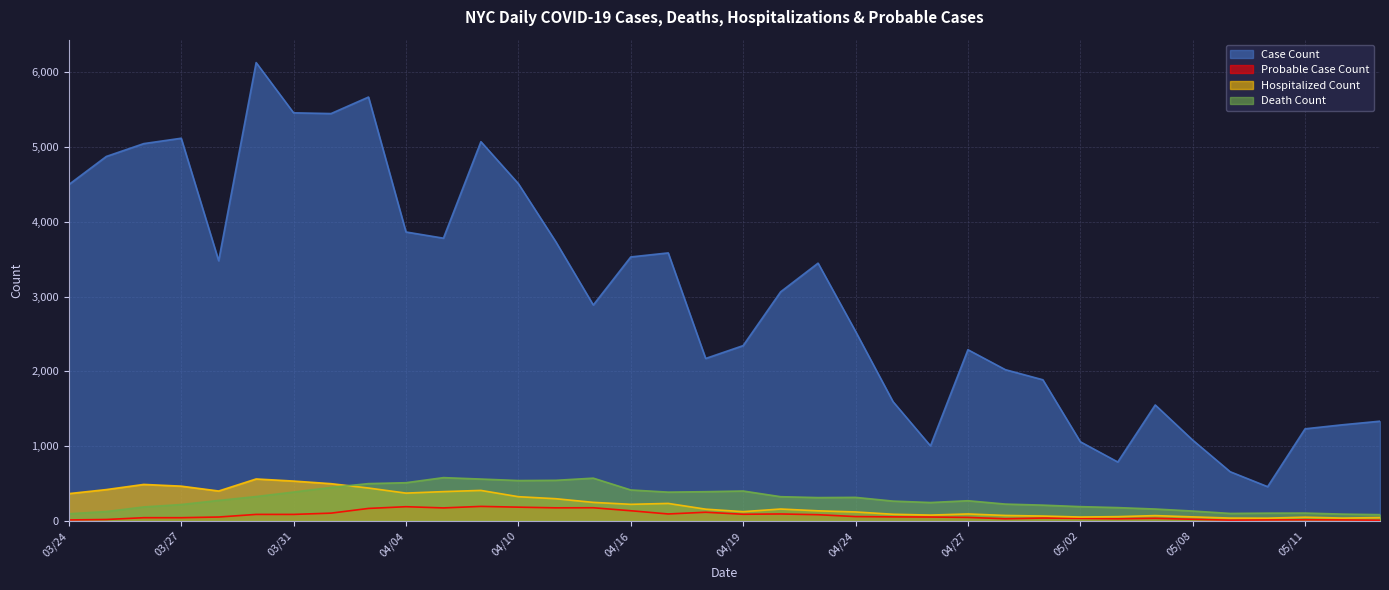

How many lines are shown in the chart?

4